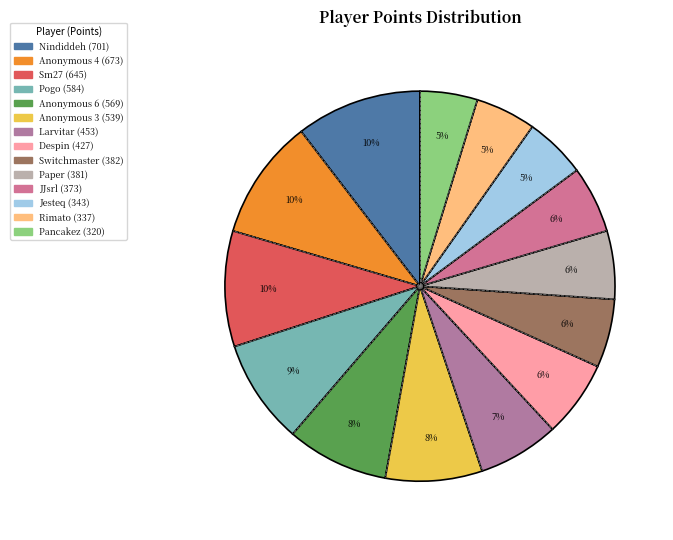

Count the number of slices in the pie.

14